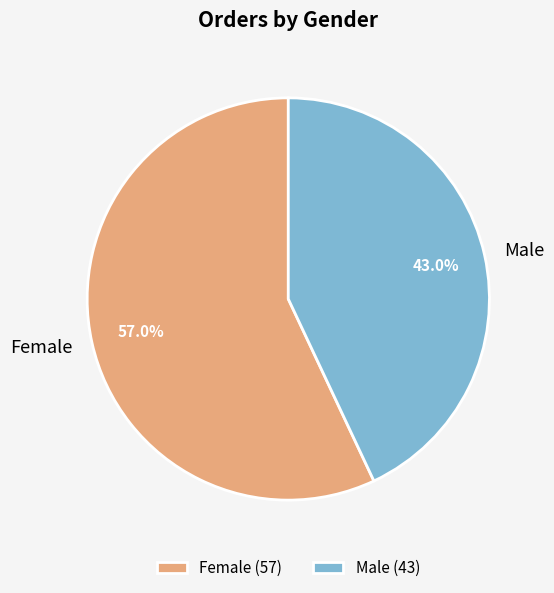

To the nearest percent, what is the difference between the largest and smallest slice percentages?

14%